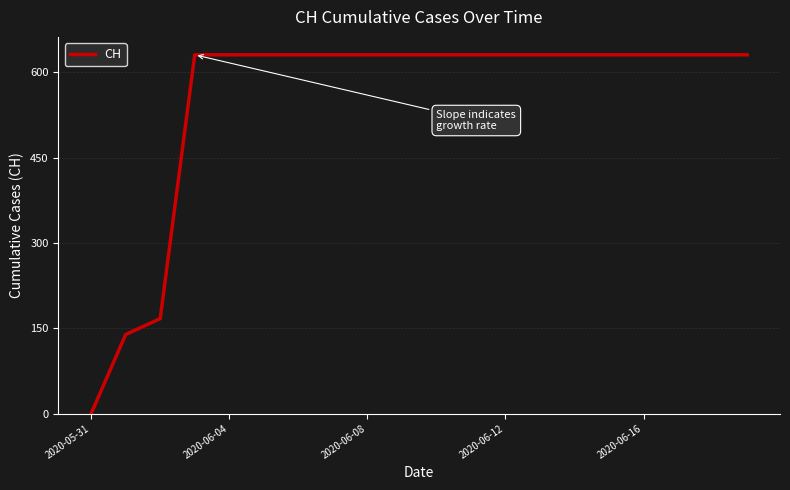

What is the greatest value displayed?

631